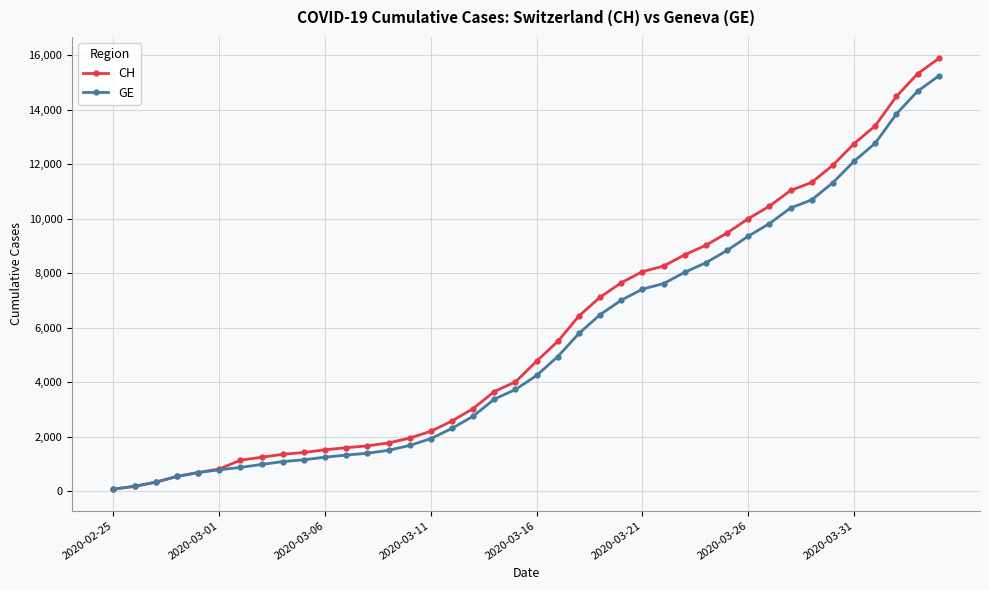

What is the average value of the GE series?

5425